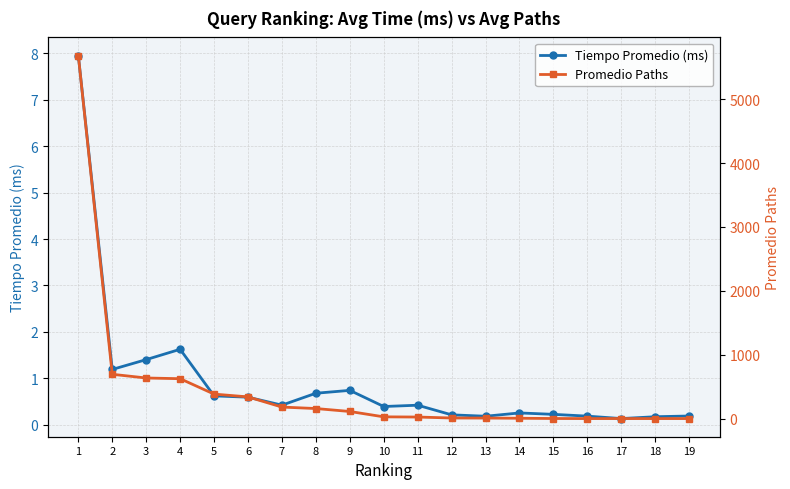

Which series changed the most between 9 and 14?

Promedio Paths